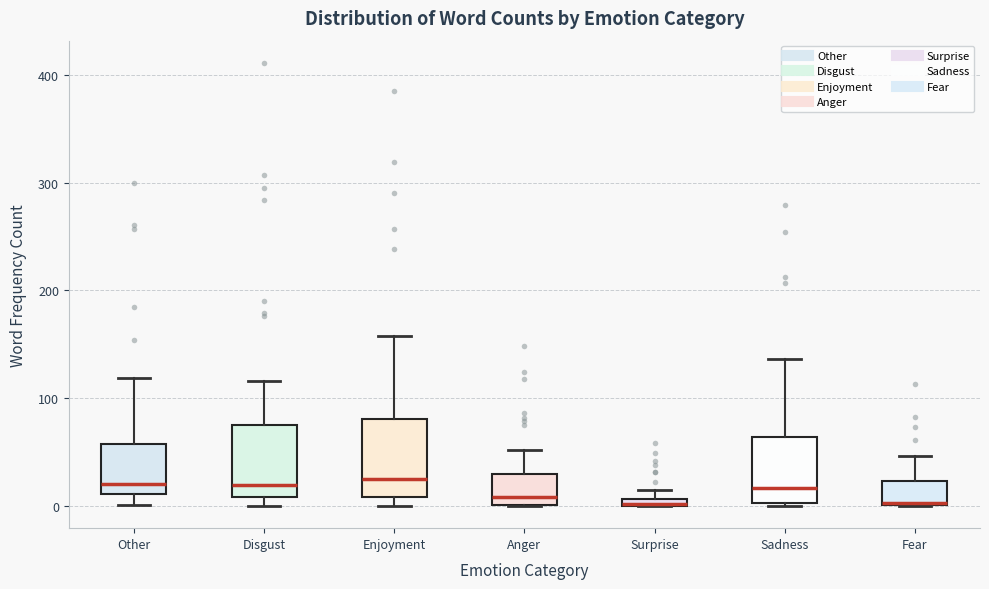

Where is the upper edge of the box for Enjoyment on the y-axis? The values are not printed on the chart, so give them approximately, as read against the axis.

80